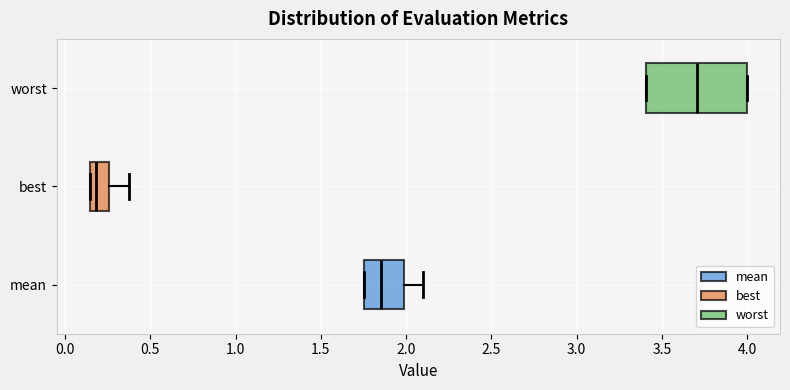

Comparing the boxes themselves (not the whiskers), which one is the widest?

worst